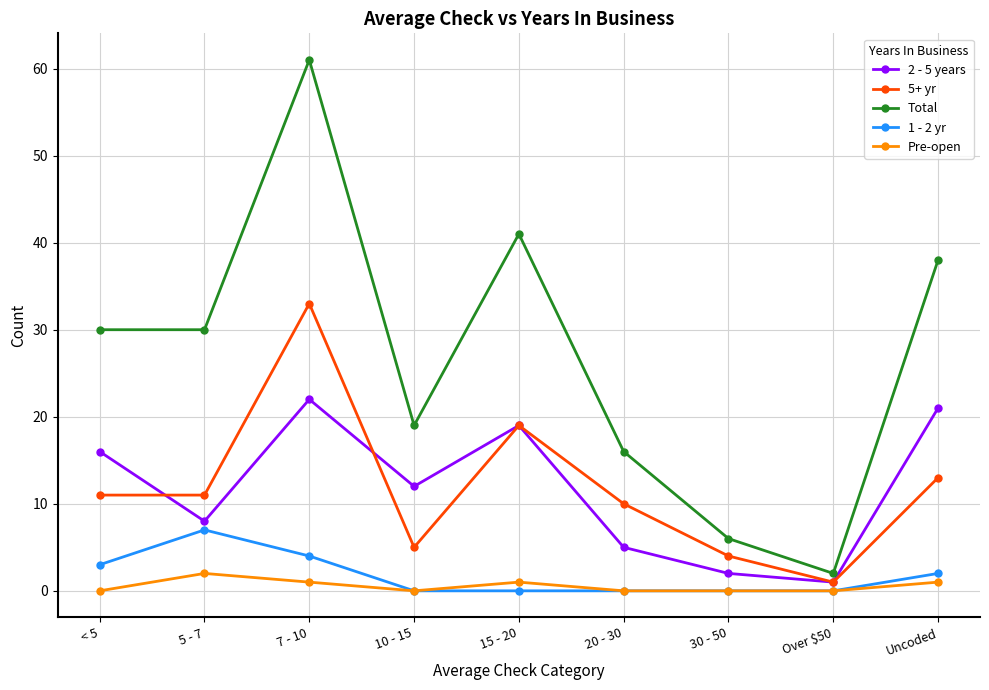

What is the sum of all Total values?

243